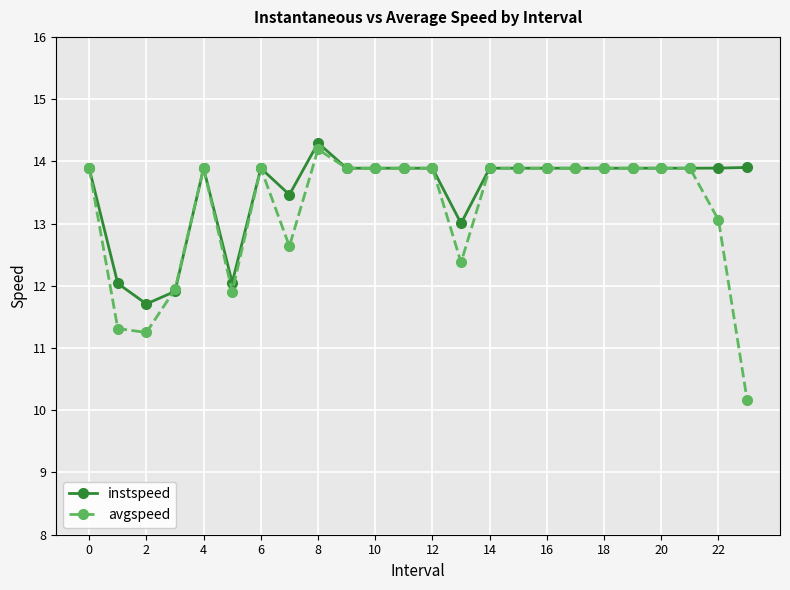

What is the average value of the avgspeed series?

13.2